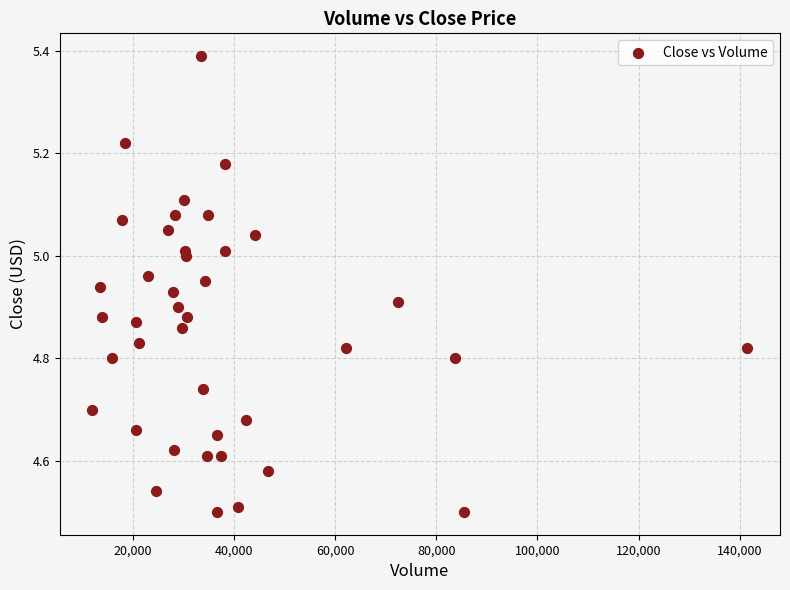

What is the range of X values (max minus min)?

129500.0